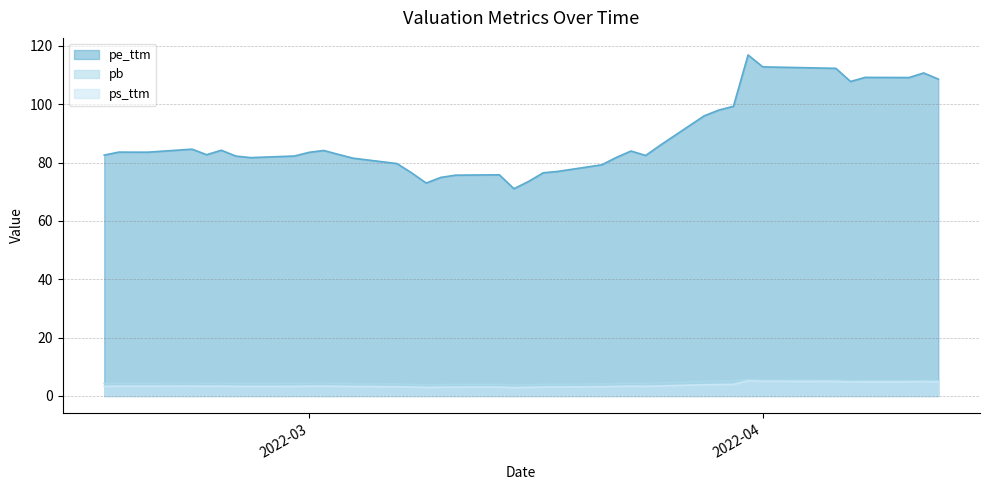

What is the average value of the pb series?

4.5